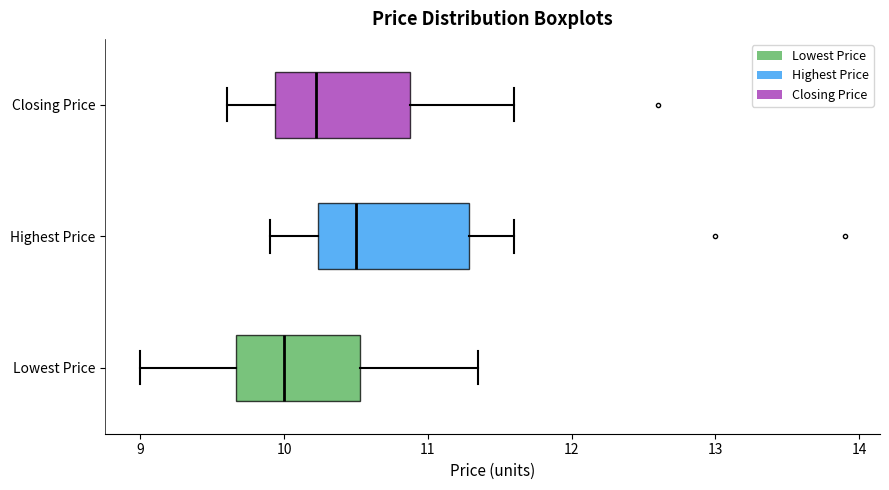

Comparing the boxes themselves (not the whiskers), which one is the widest?

Highest Price